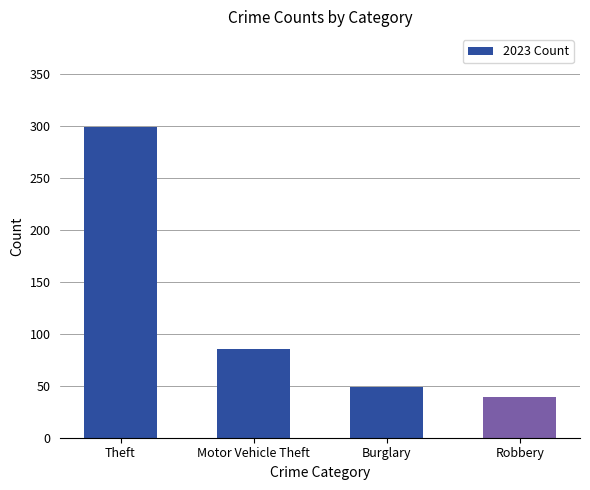

What is the minimum value shown in the chart?

39